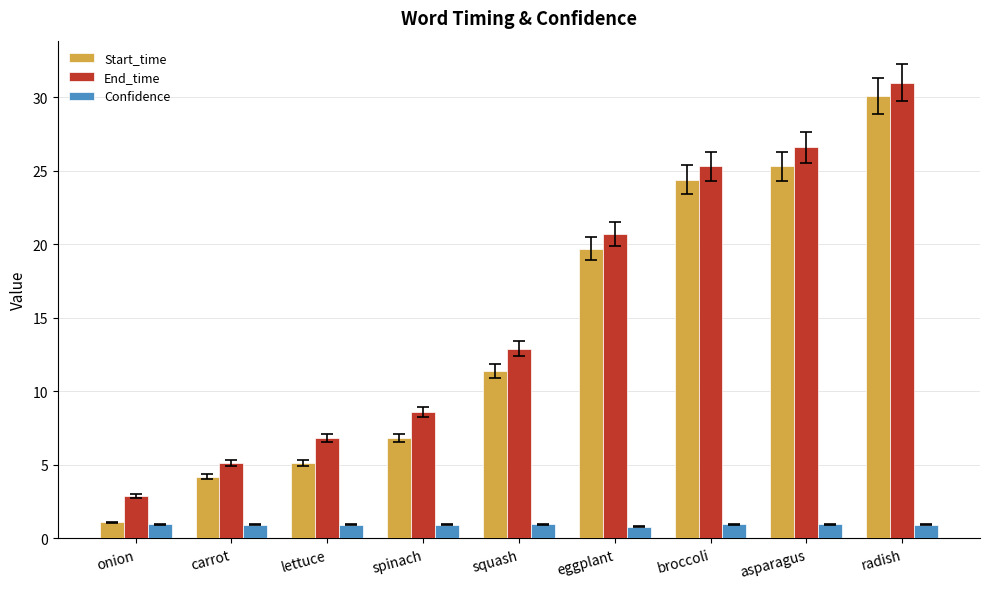

True or false: Start_time has a value of 24.4 at broccoli.

True